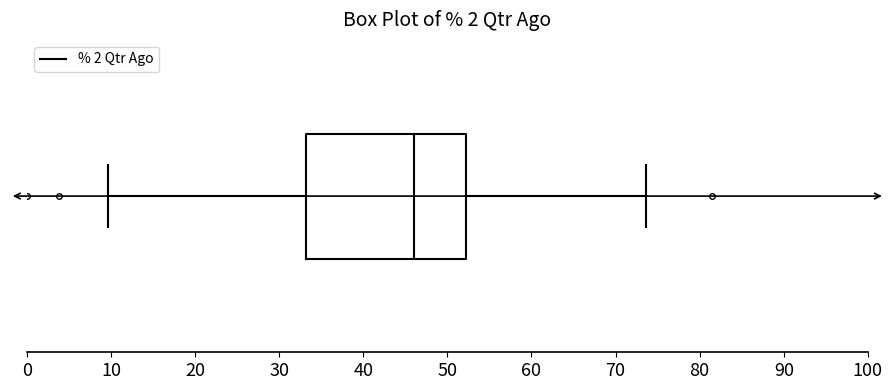

Where does the median line of the box sit on the x-axis? The values are not printed on the chart, so give them approximately, as read against the axis.

46